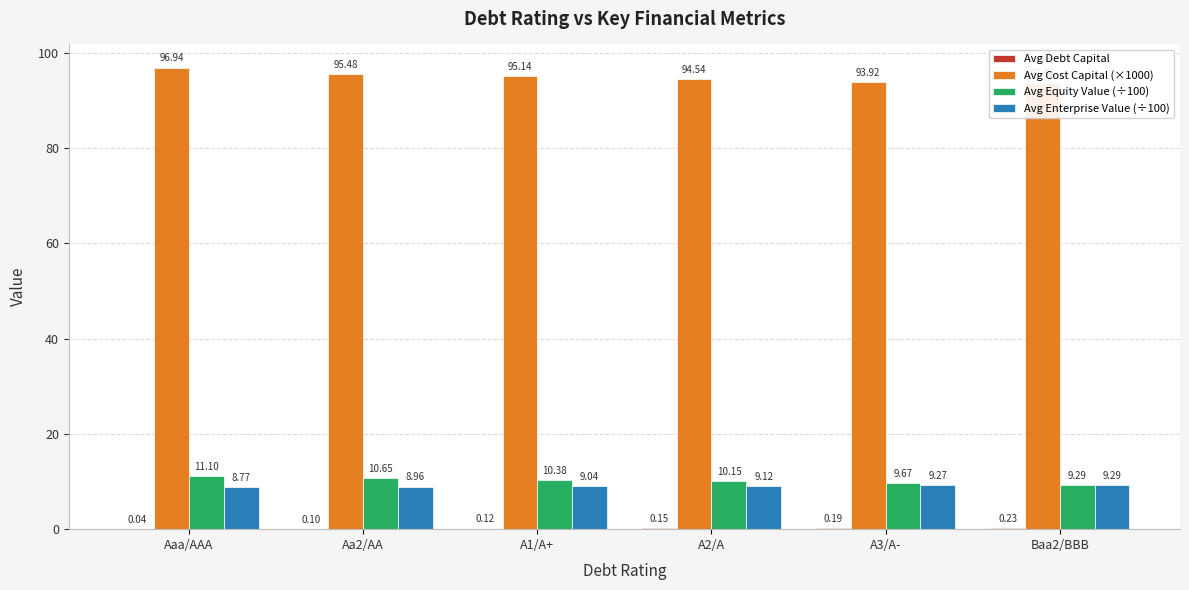

What is the spread (max minus min) of values at A1/A+?

95.0